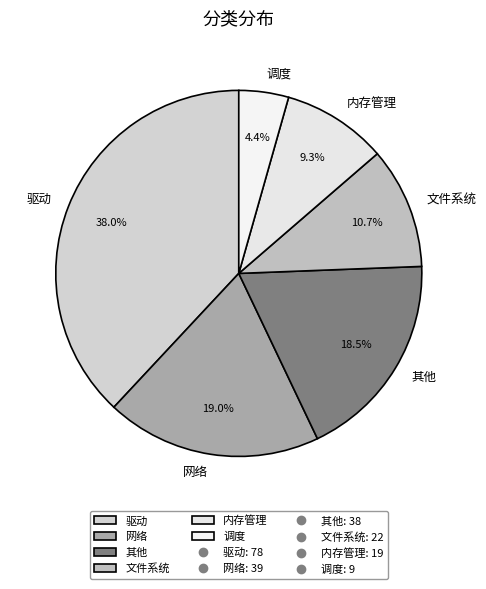

How many segments does this pie chart have?

6